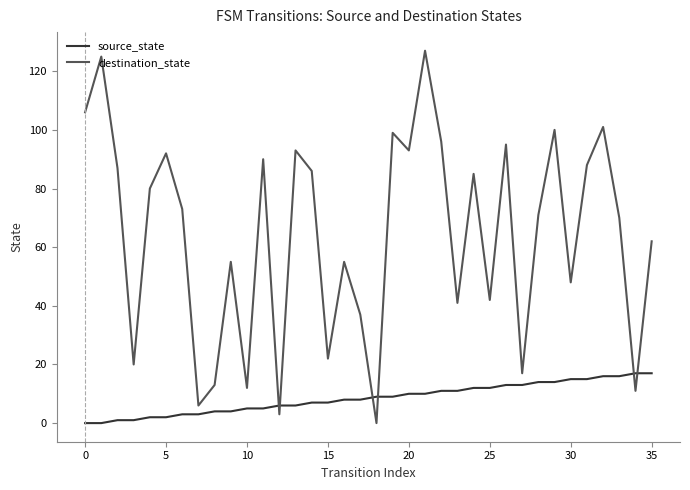

Which series has the largest range (max minus min)?

destination_state